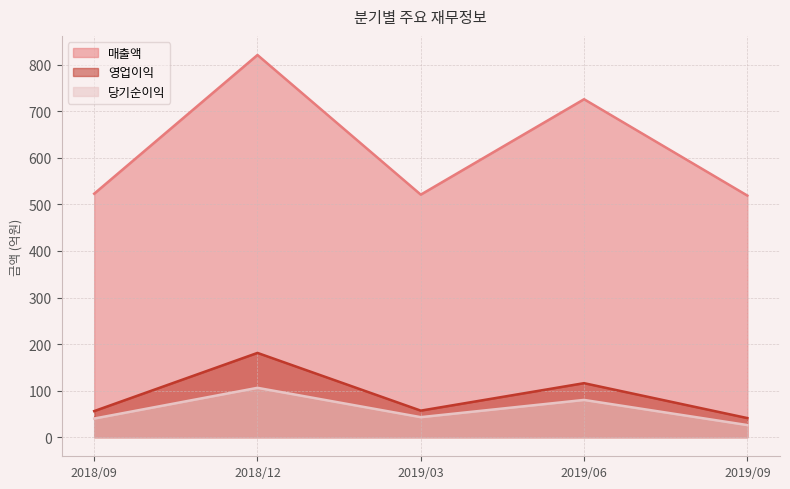

What is the highest value of the 매출액 series?

821